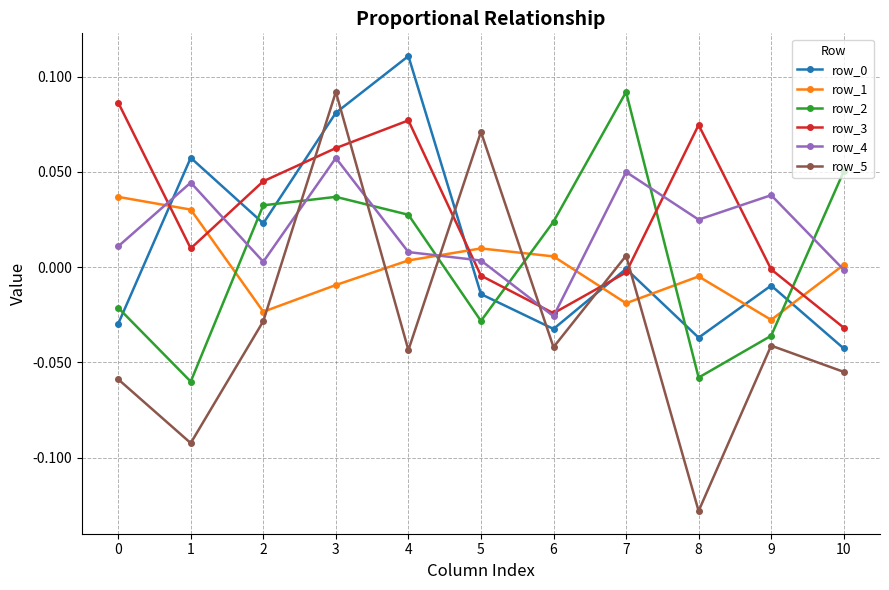

The value of row_2 at 3 is 0.1. True or false?

False